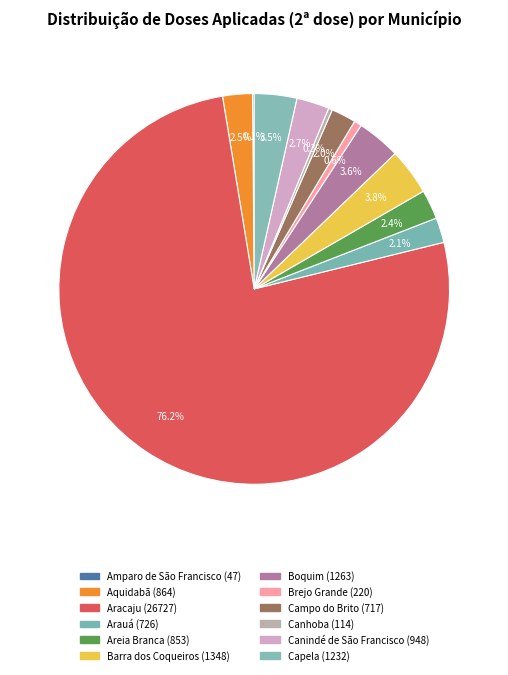

What percentage do Canindé de São Francisco and Canhoba together represent?

3.0%